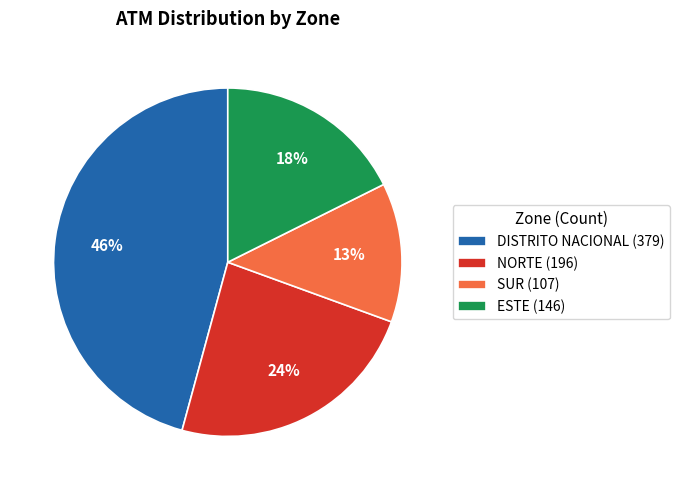

What percentage is the DISTRITO NACIONAL slice, to the nearest percent?

46%